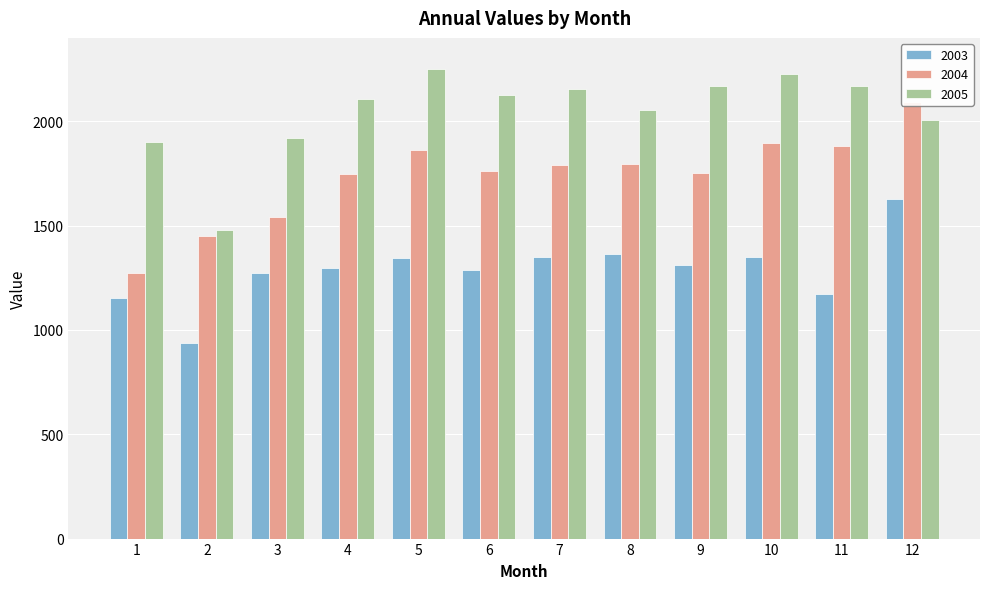

List the series in order of their overall mean, lowest first.

2003, 2004, 2005